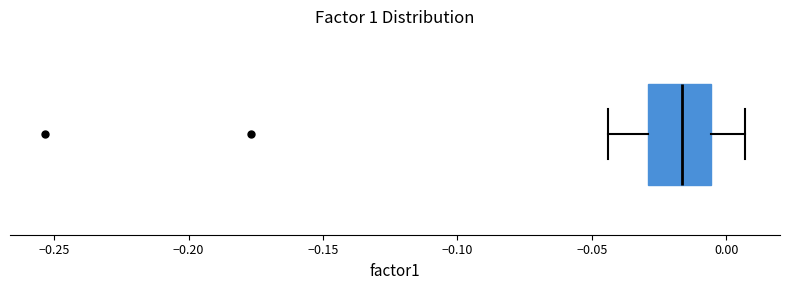

Transcribe this box plot: give where the median line is, the range the box spans, and where the two whiskers end, as read against the x-axis. The values are not printed on the chart, so give them approximately, as read against the axis.

median -0.015, box -0.030 to -0.005, whiskers -0.045 to 0.005